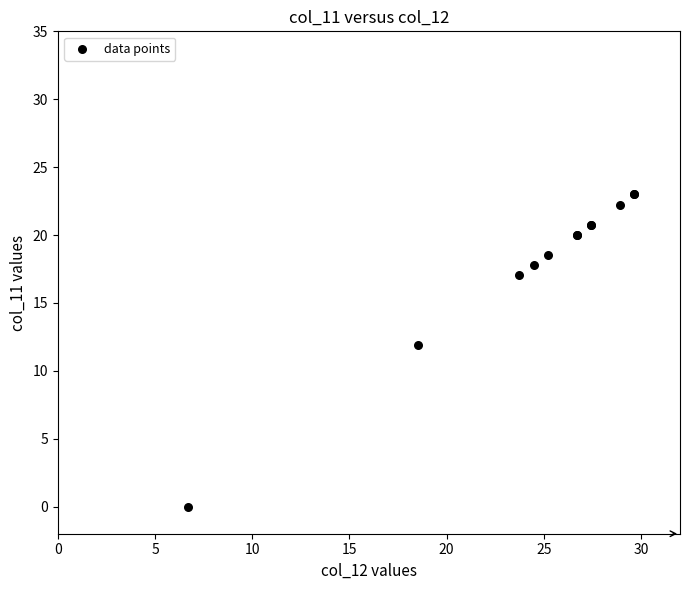

What Y value in the scatter plot is closest to 11?

11.9